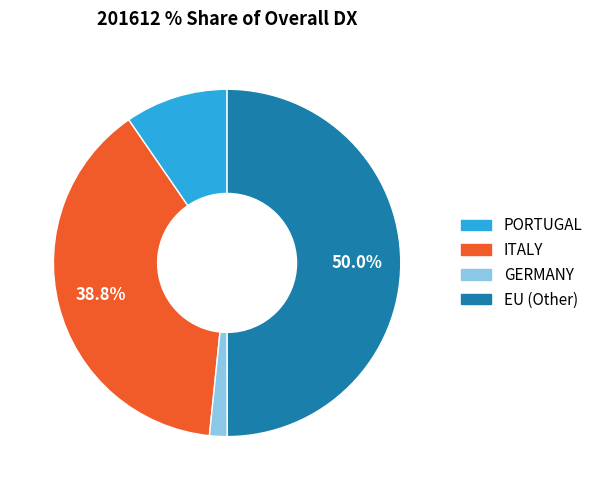

To the nearest percent, what percentage of the pie is PORTUGAL?

10%